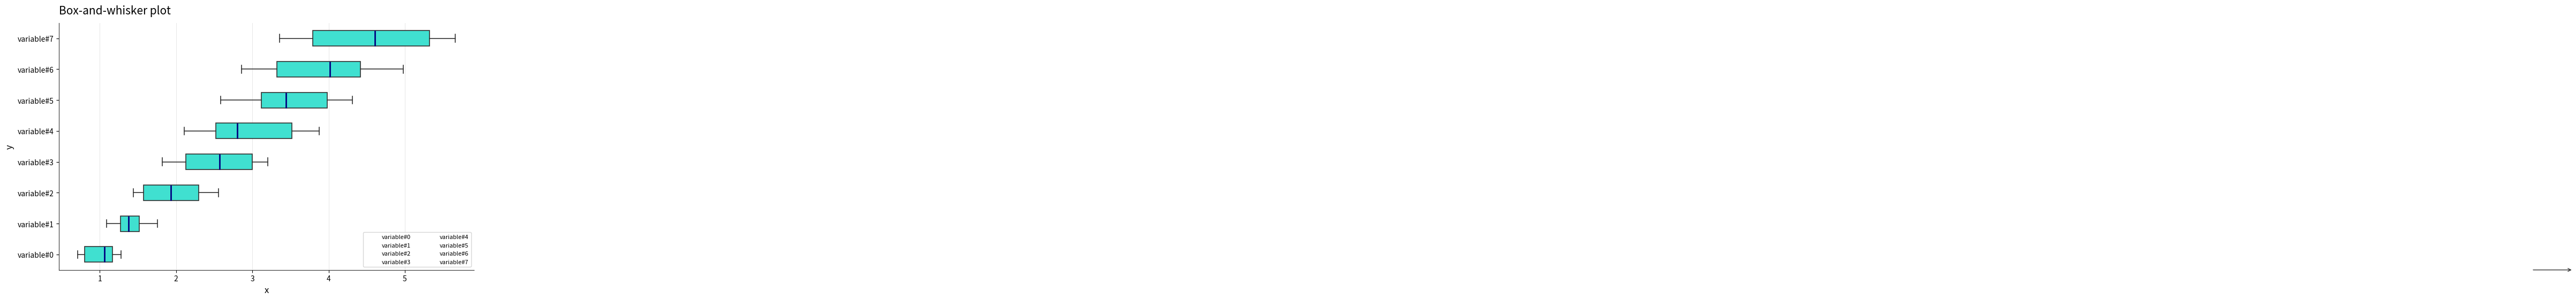

Comparing the boxes themselves (not the whiskers), which one is the widest?

variable#7